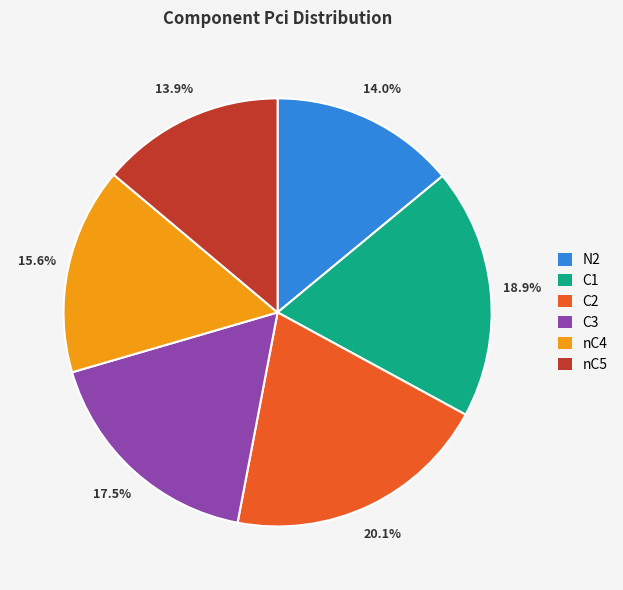

Is the sum of C2 and N2 greater than half?

No